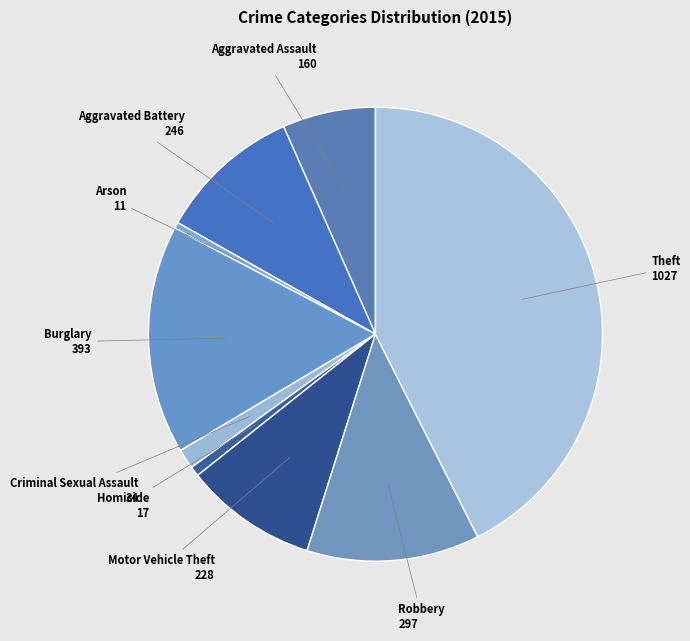

Is it true that Arson is 0% of the pie?

True